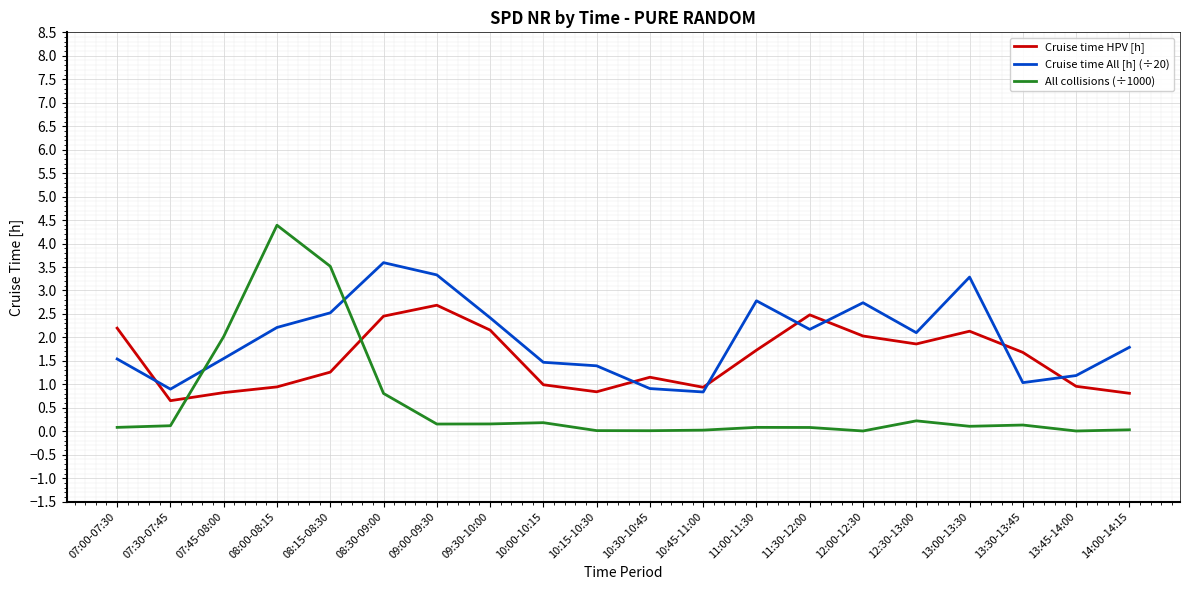

Between which two adjacent categories do All collisions (÷1000) and Cruise time HPV [h] first intersect?

07:30-07:45 and 07:45-08:00